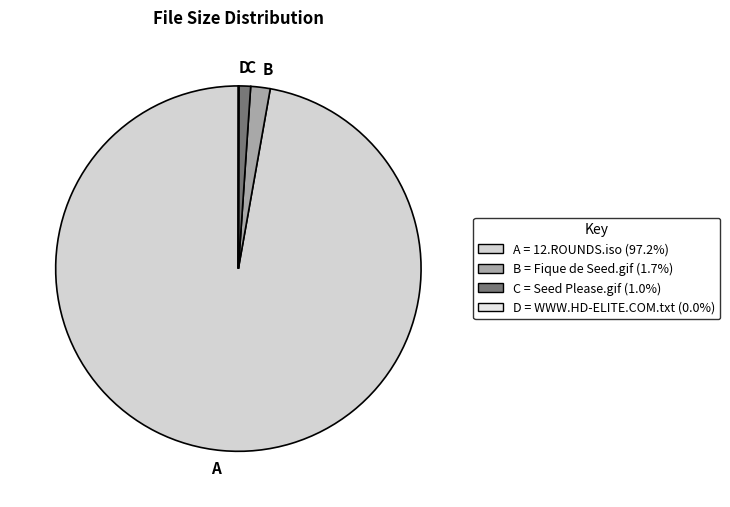

Which slice is the largest?

12.ROUNDS.iso